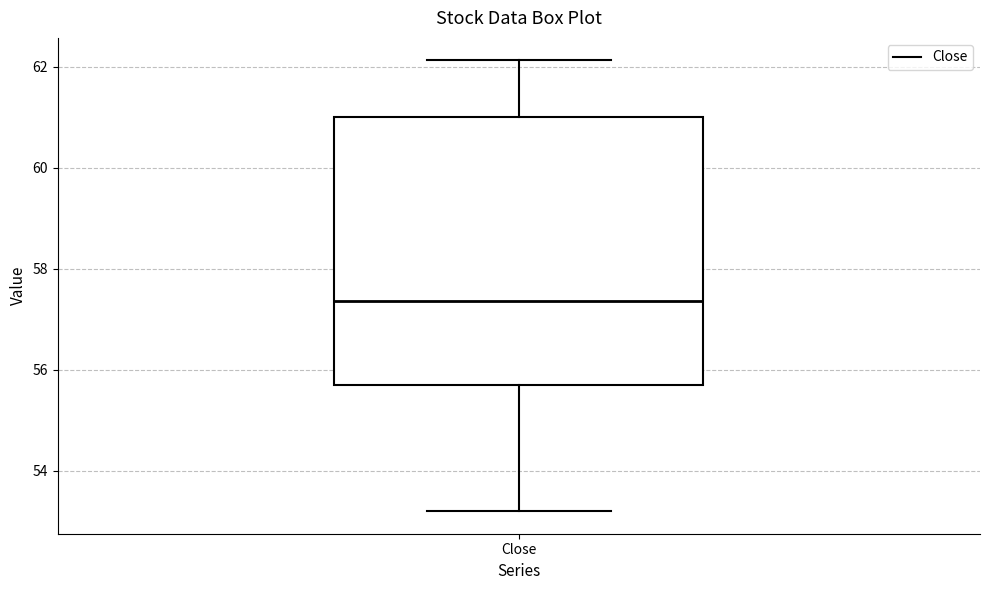

Transcribe this box plot: give where the median line is, the range the box spans, and where the two whiskers end, as read against the y-axis. The values are not printed on the chart, so give them approximately, as read against the axis.

median 57.4, box 55.6 to 61.0, whiskers 53.2 to 62.2